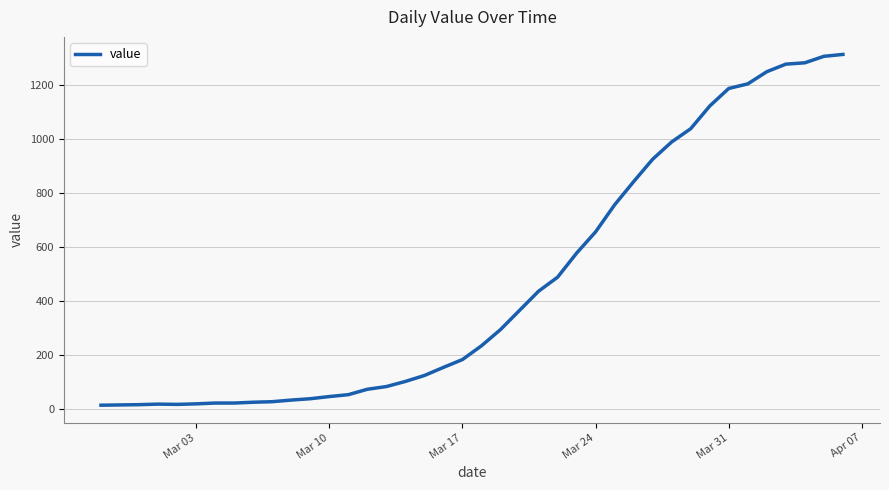

Count the number of categories in the chart.

40